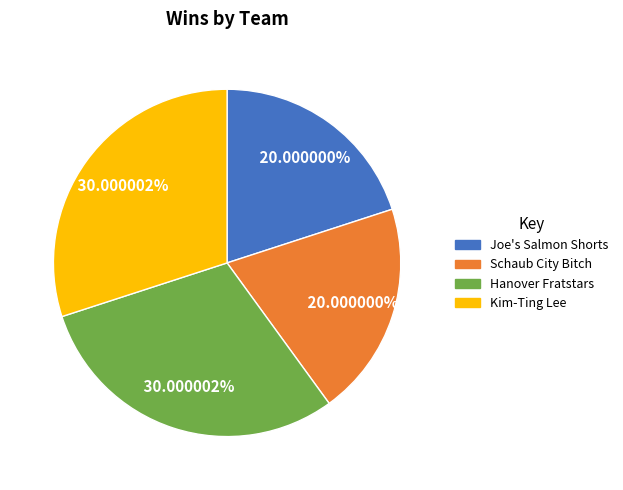

How many segments does this pie chart have?

4